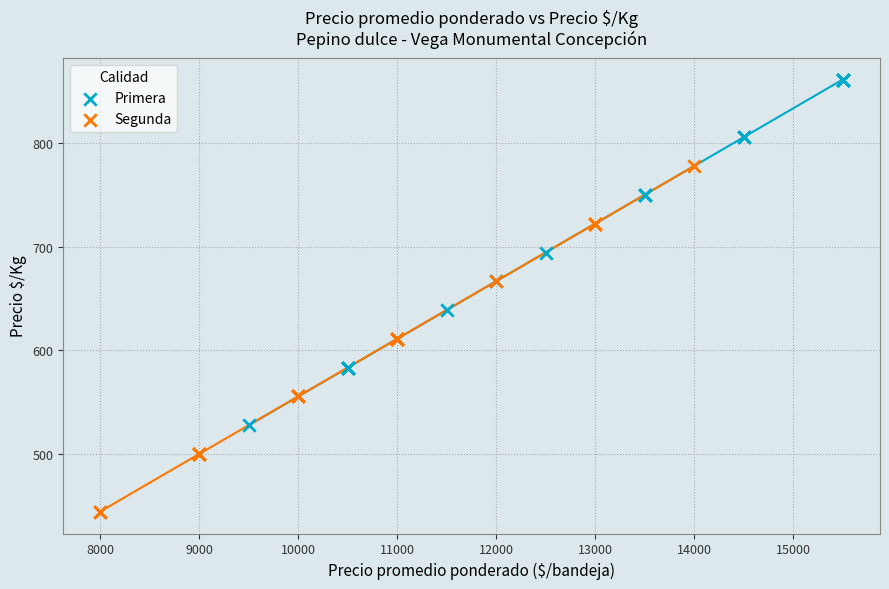

Which series reaches the maximum Y coordinate?

Primera